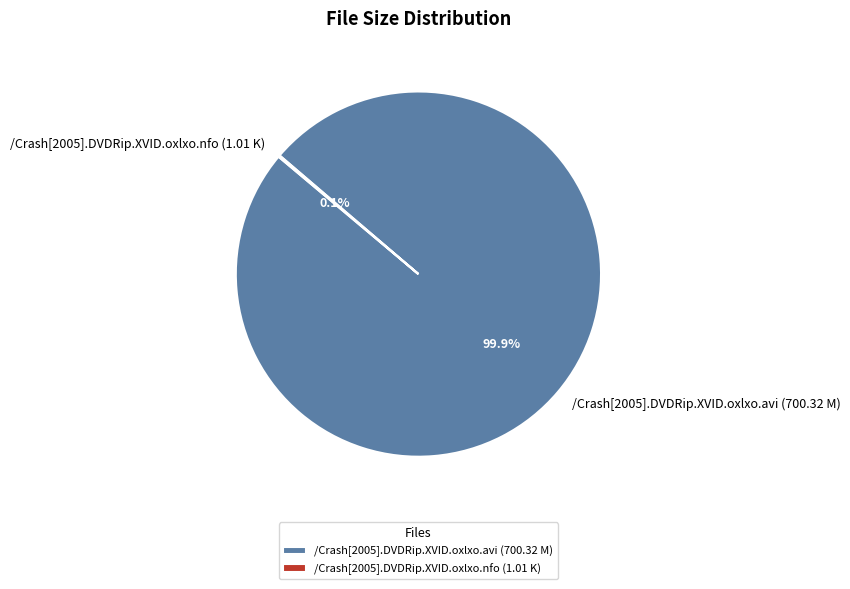

Which slice represents more than half of the pie?

/Crash[2005].DVDRip.XVID.oxlxo.avi (700.32 M)